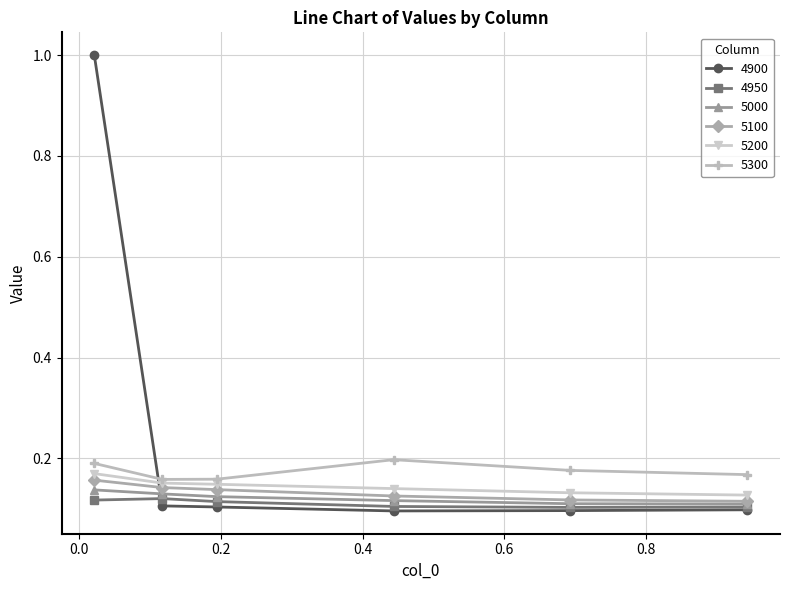

At how many categories does at least one series exceed 0?

6